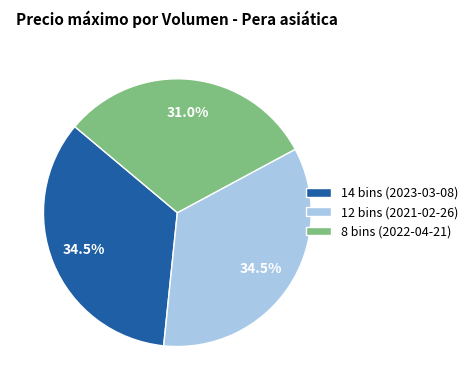

What percentage is NOT represented by 8 bins (2022-04-21)?

69.0%